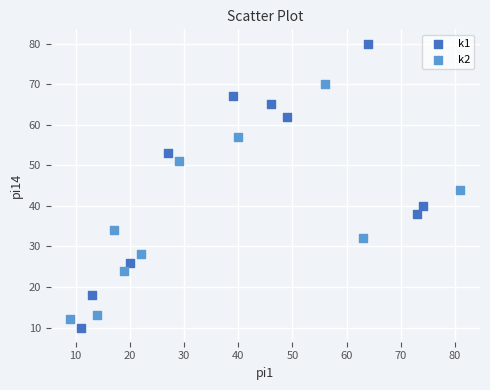

Which series has the largest Y range (max minus min)?

k1